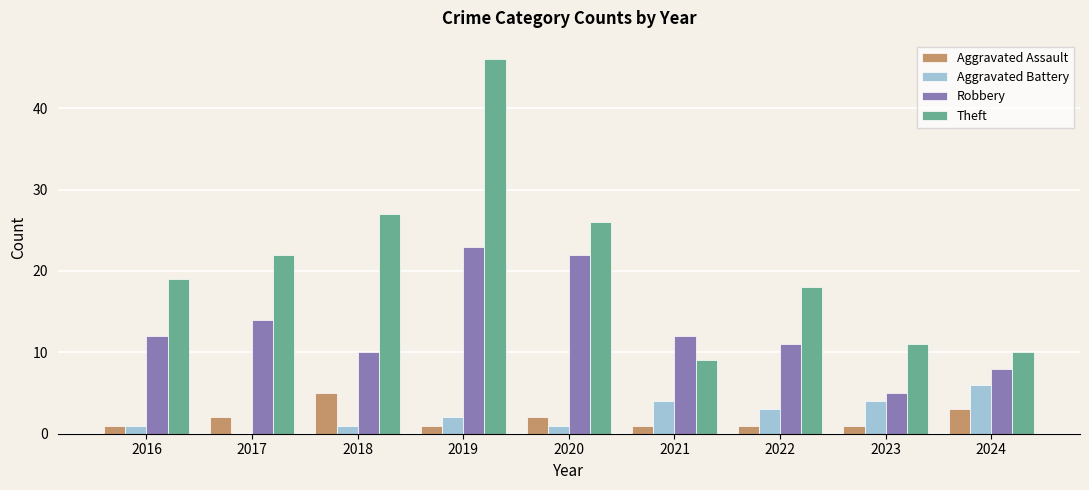

How many groups of bars are there?

9